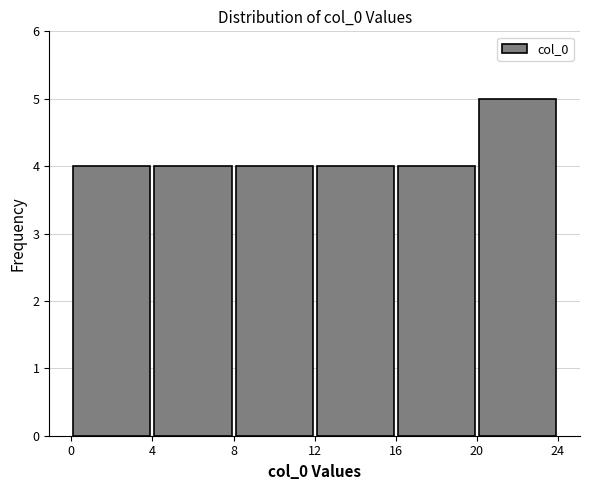

How tall is the bar that spans 12 to 16 on the x-axis? The values are not printed on the chart, so give them approximately, as read against the axis.

4